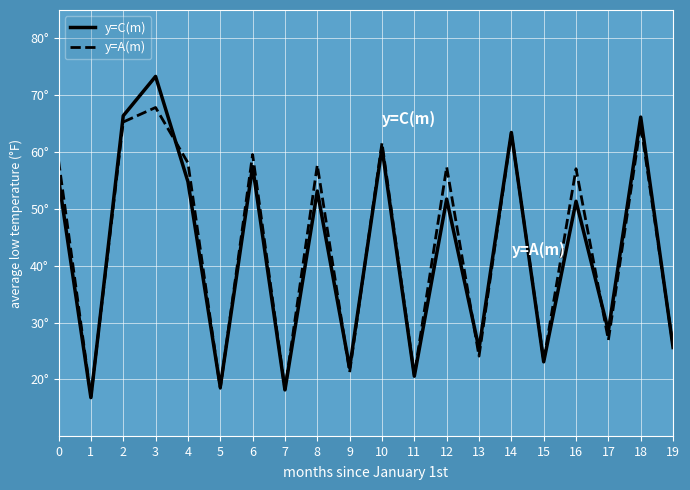

Does the chart have visible grid lines?

Yes